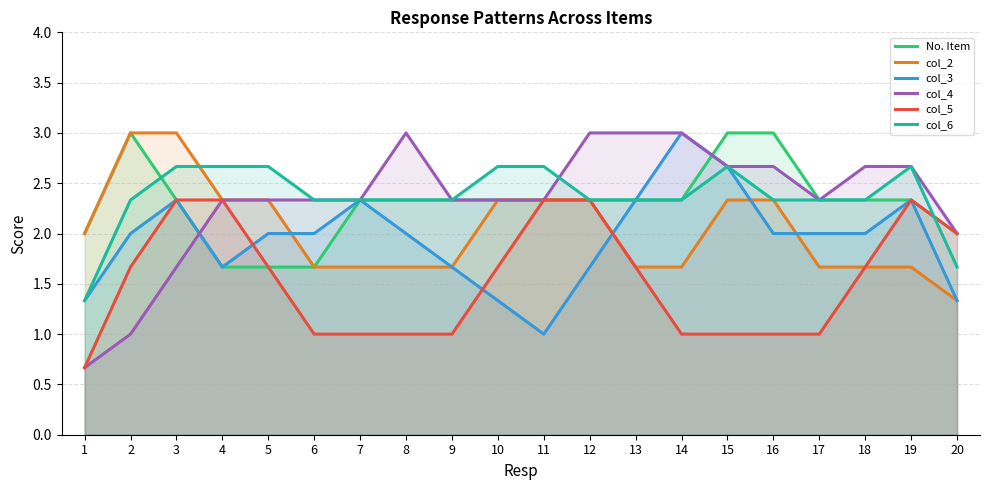

True or false: No. Item and col_2 intersect in this chart.

False